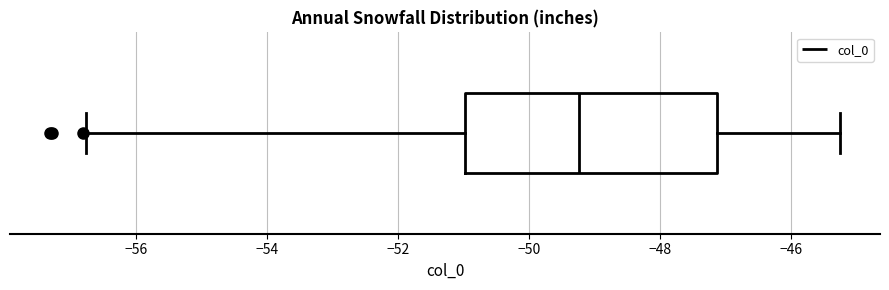

Transcribe this box plot: give where the median line is, the range the box spans, and where the two whiskers end, as read against the x-axis. The values are not printed on the chart, so give them approximately, as read against the axis.

median -49.2, box -51.0 to -47.2, whiskers -56.8 to -45.2